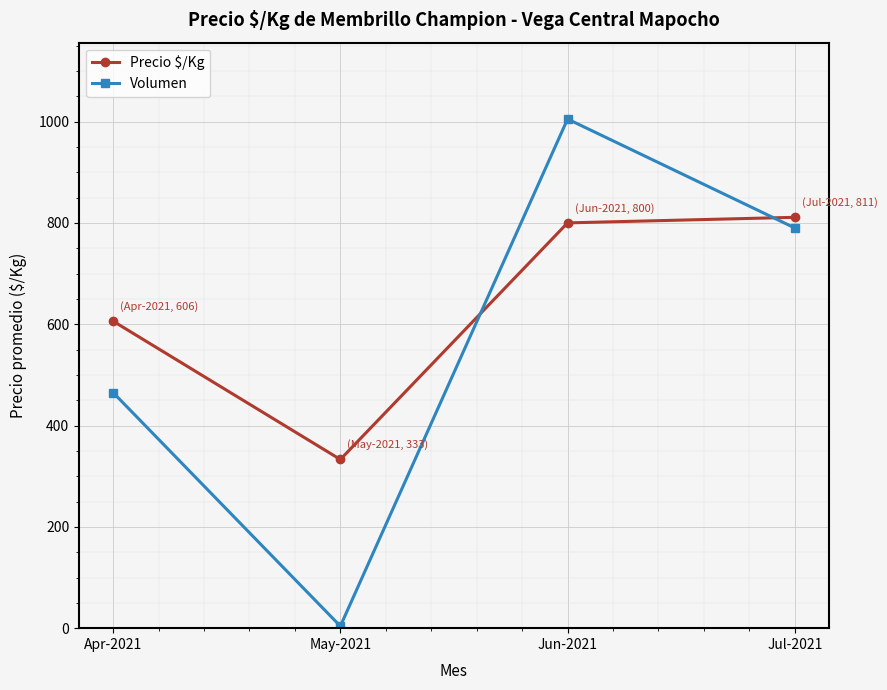

What is the sum of the Volumen values at May-2021 and Apr-2021?

469